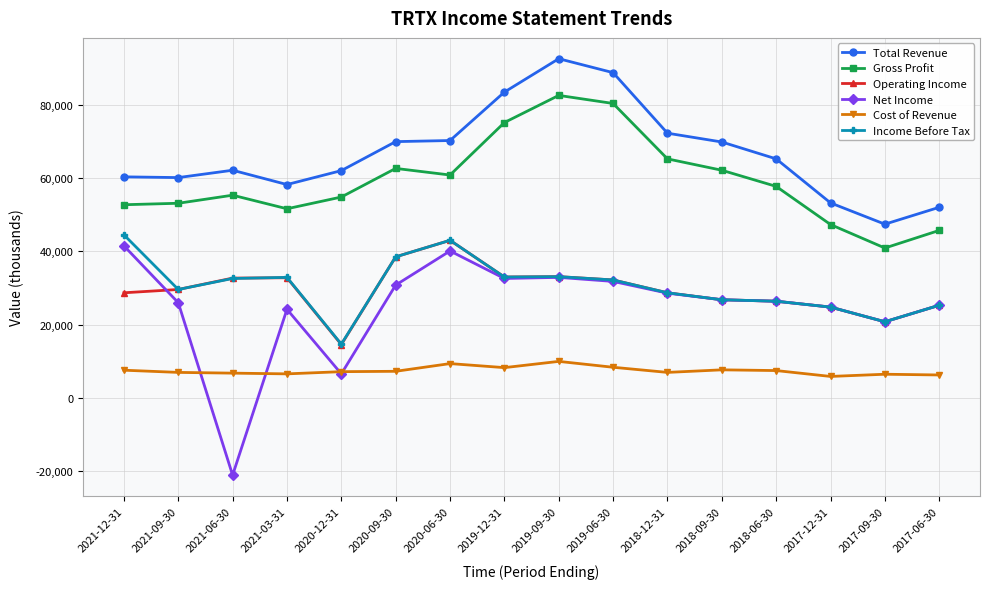

At which label does Total Revenue first exceed 65200?

2020-09-30